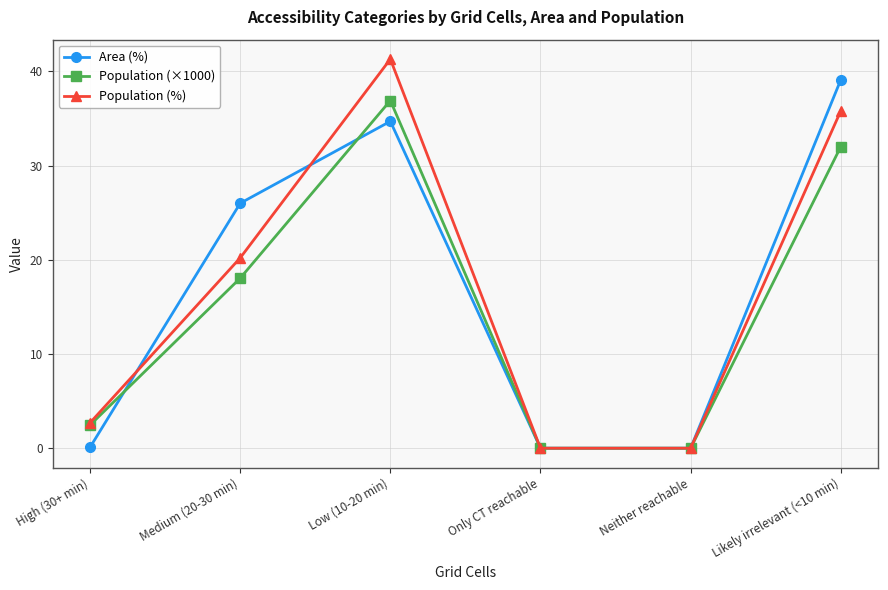

What are all the series names shown in the legend?

Area (%), Population (×1000), Population (%)